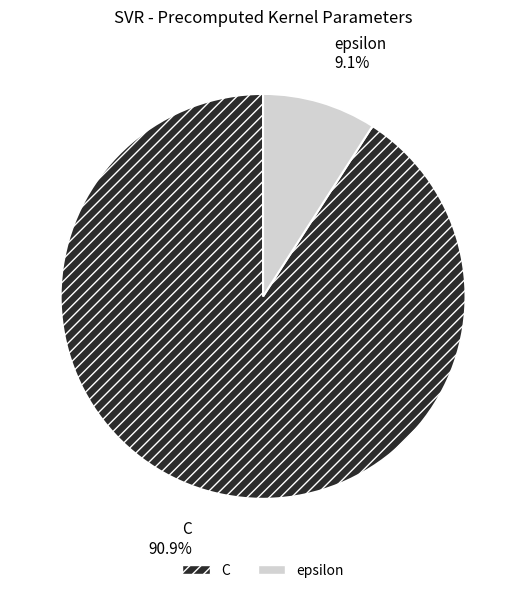

Which category has the smallest portion of the pie?

epsilon